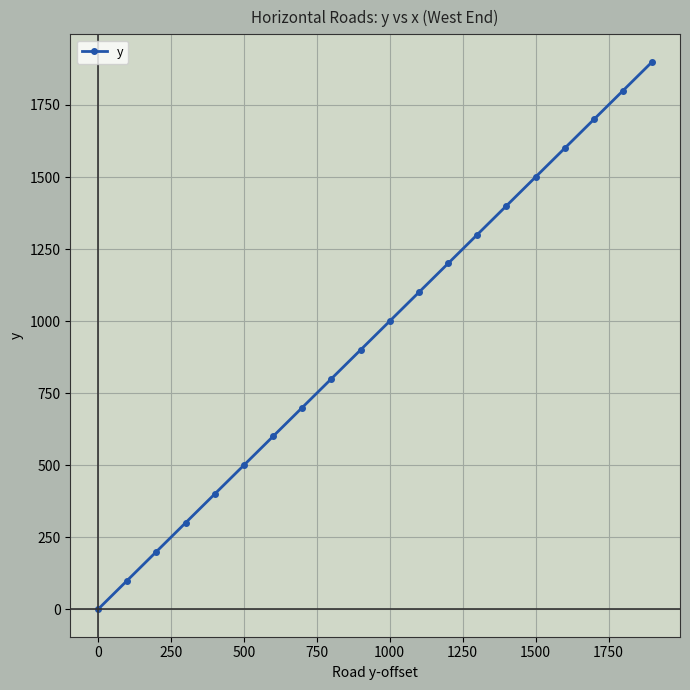

What is the difference between the second highest and second lowest values?

1700